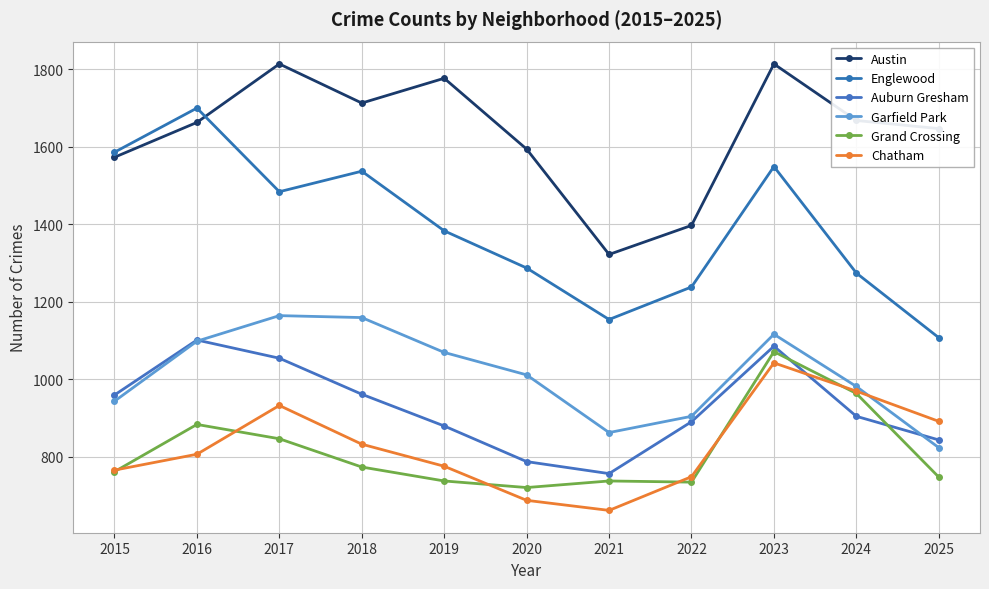

Reading left to right, list all the values displayed in this chart.

Austin: 2015=1573	2016=1663	2017=1814	2018=1713	2019=1777	2020=1594	2021=1322	2022=1397	2023=1814	2024=1668	2025=1647
Englewood: 2015=1586	2016=1700	2017=1484	2018=1537	2019=1383	2020=1287	2021=1154	2022=1238	2023=1549	2024=1274	2025=1107
Auburn Gresham: 2015=959	2016=1101	2017=1054	2018=961	2019=879	2020=787	2021=756	2022=890	2023=1085	2024=904	2025=843
Garfield Park: 2015=943	2016=1098	2017=1164	2018=1159	2019=1069	2020=1011	2021=862	2022=904	2023=1116	2024=981	2025=823
Grand Crossing: 2015=761	2016=883	2017=846	2018=773	2019=737	2020=720	2021=737	2022=734	2023=1071	2024=963	2025=747
Chatham: 2015=765	2016=806	2017=932	2018=832	2019=775	2020=687	2021=661	2022=748	2023=1042	2024=969	2025=891